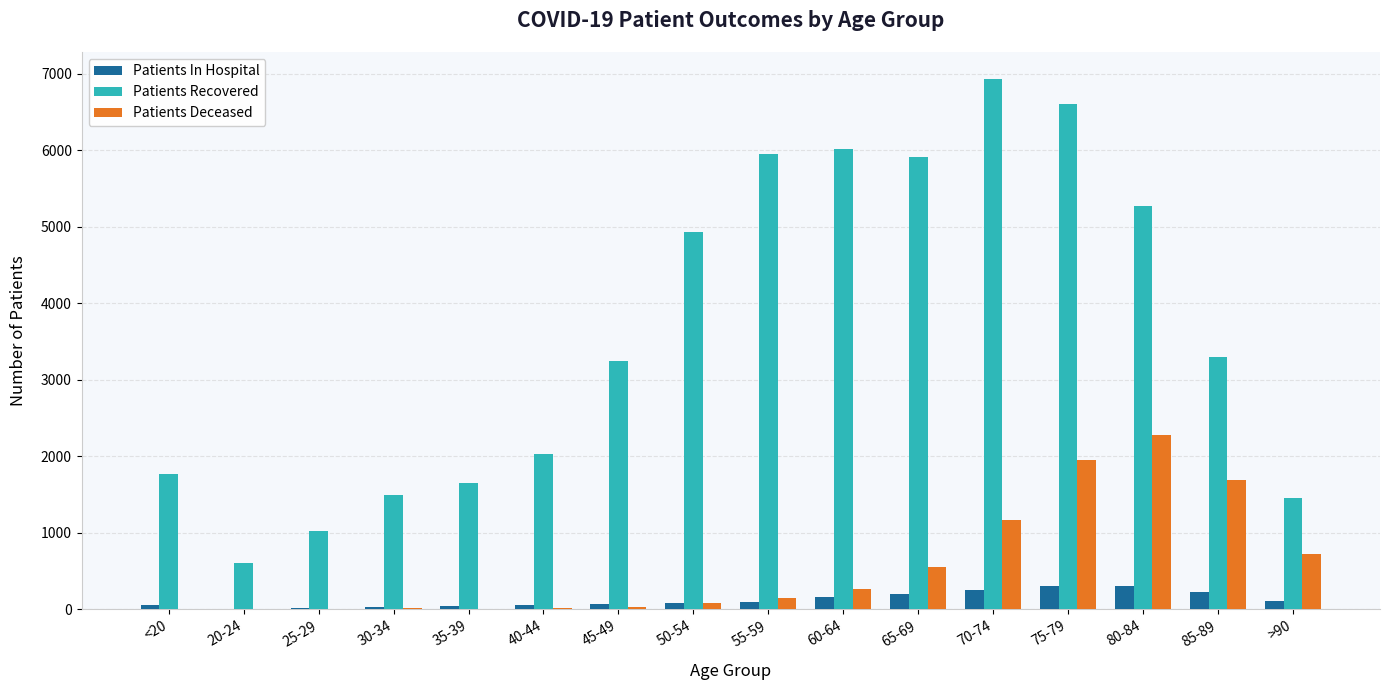

Which series has the largest total across all categories?

Patients Recovered